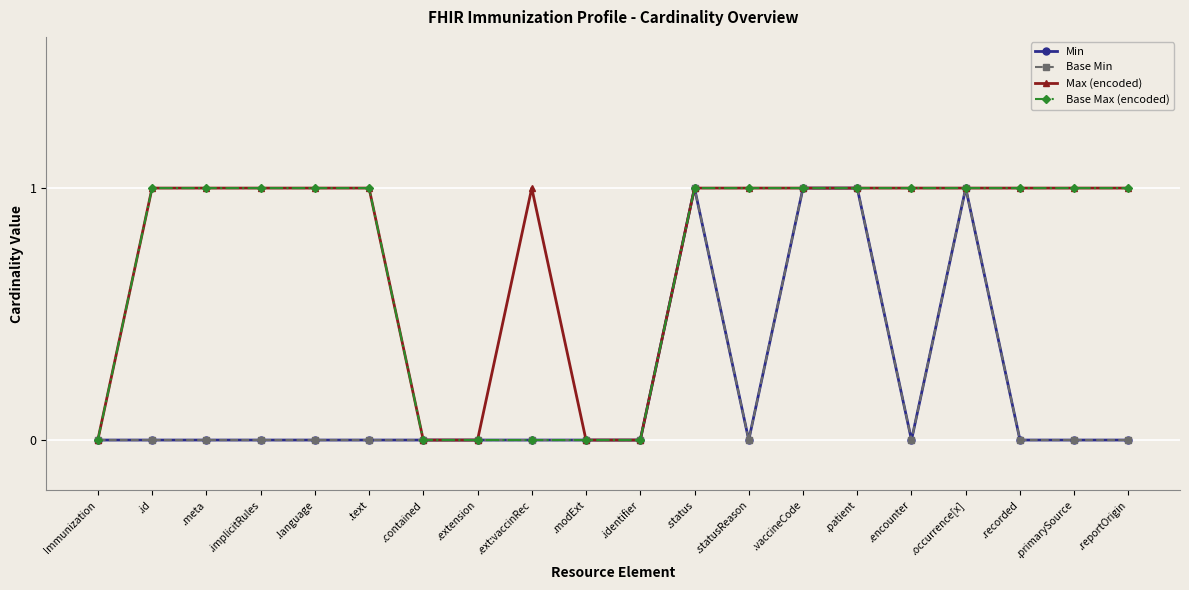

Which series has the widest spread of values?

Min